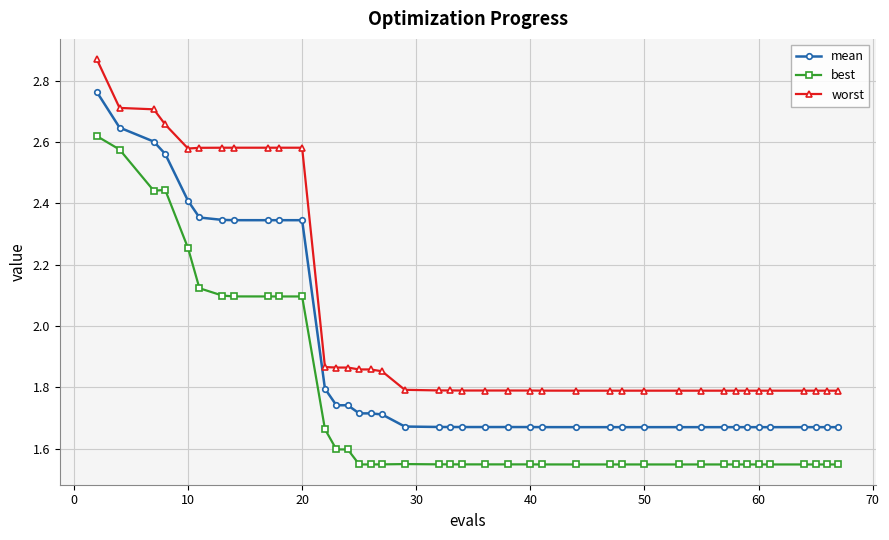

True or false: mean and worst cross at least once.

False